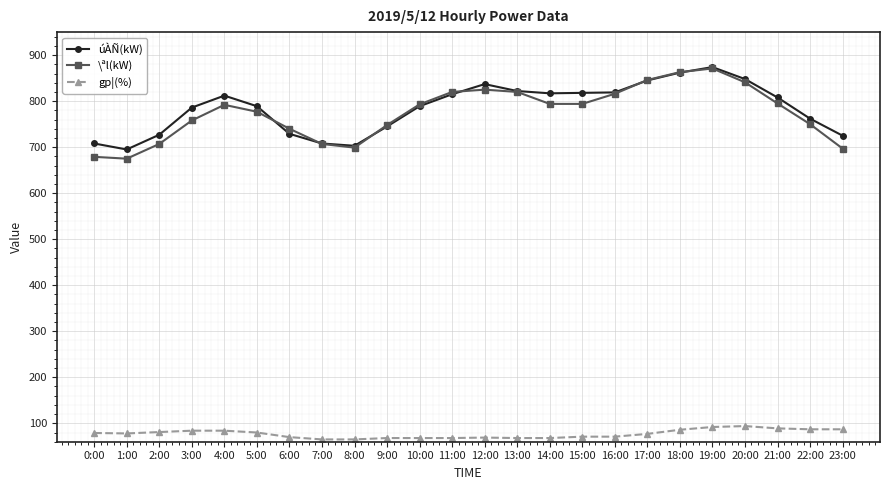

True or false: úÀÑ(kW) has more than 1 interior local peaks.

True